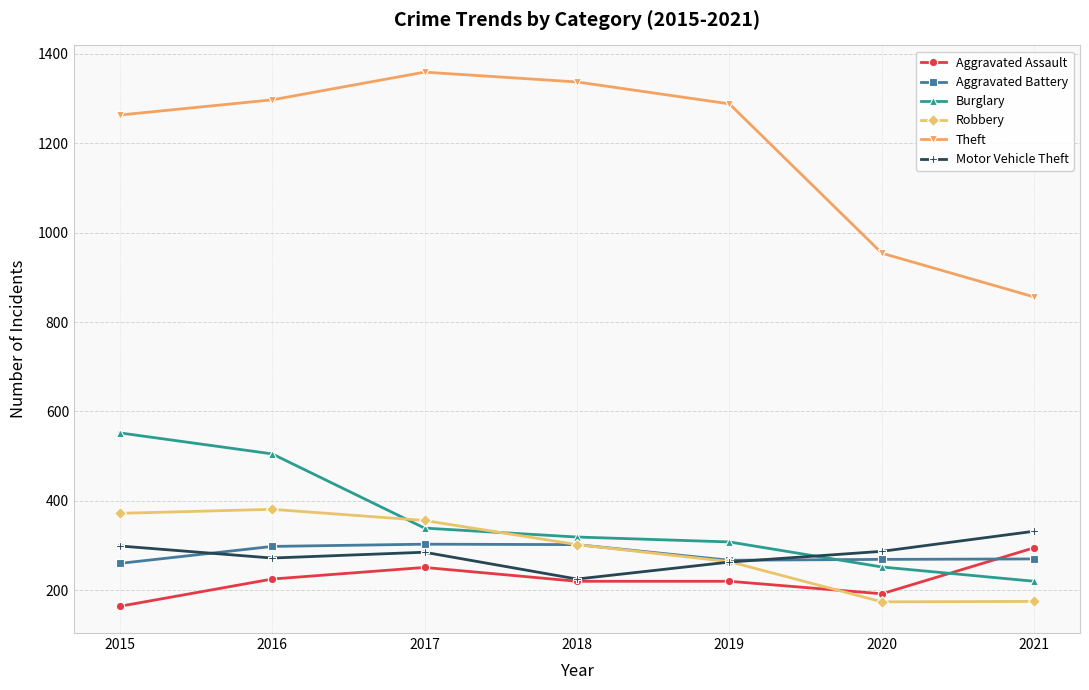

What is the difference between the Aggravated Assault values at 2019 and 2016?

5